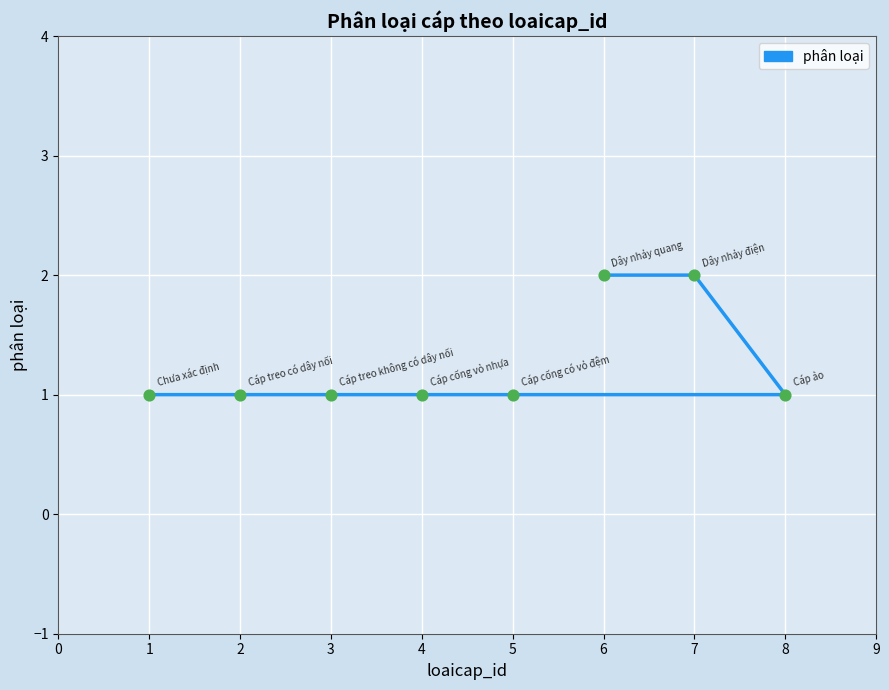

Approximately how many times larger is the value at 5 compared to 3?

1.0